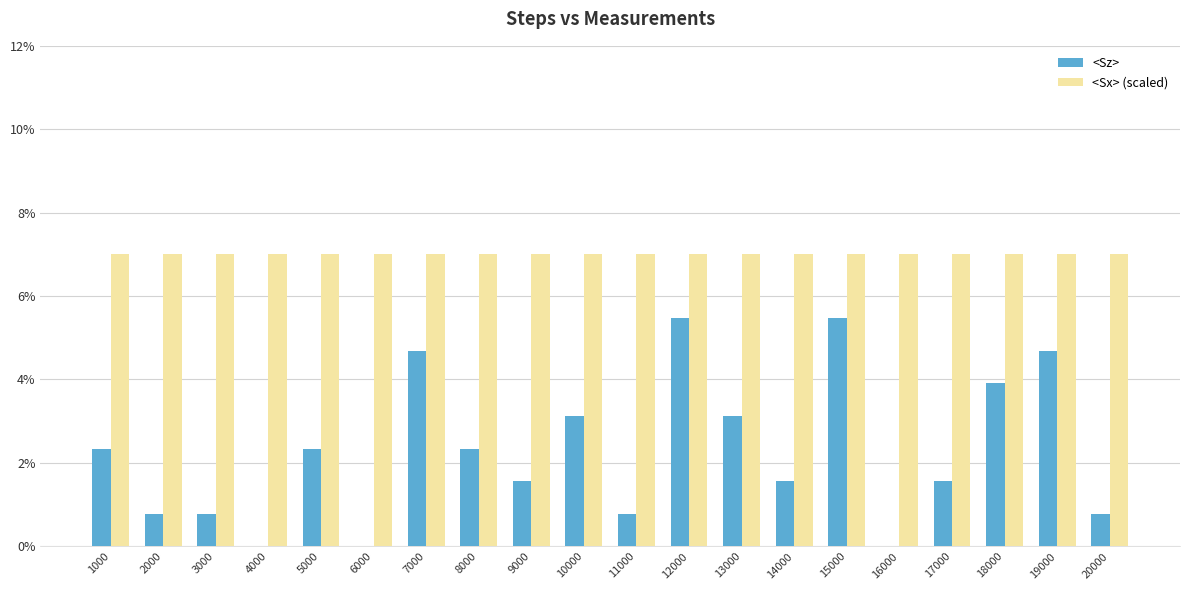

What are all the series names shown in the legend?

<Sz>, <Sx> (scaled)